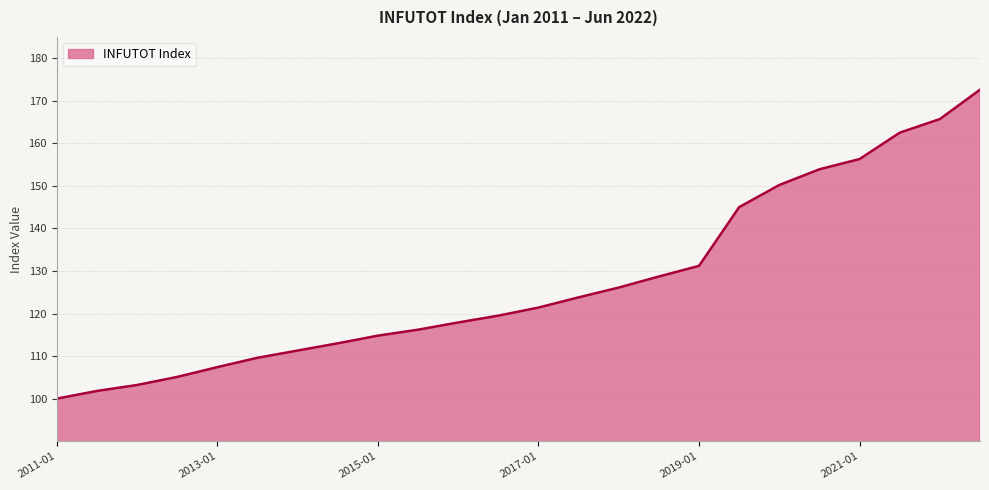

What is the difference between the maximum and minimum values?

72.6